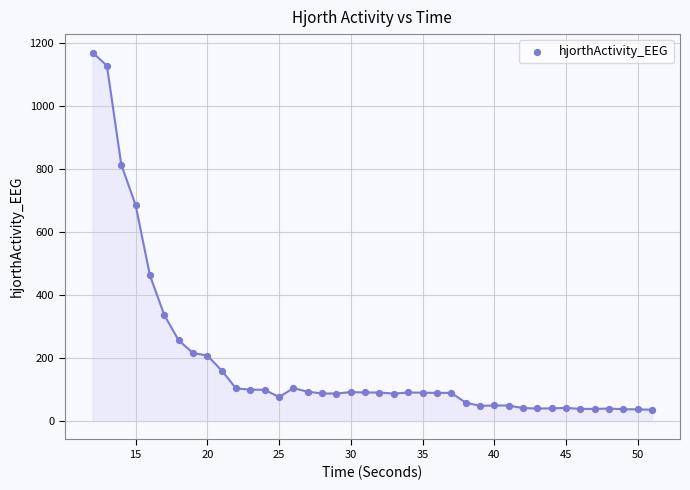

What is the range of X values (max minus min)?

39.0